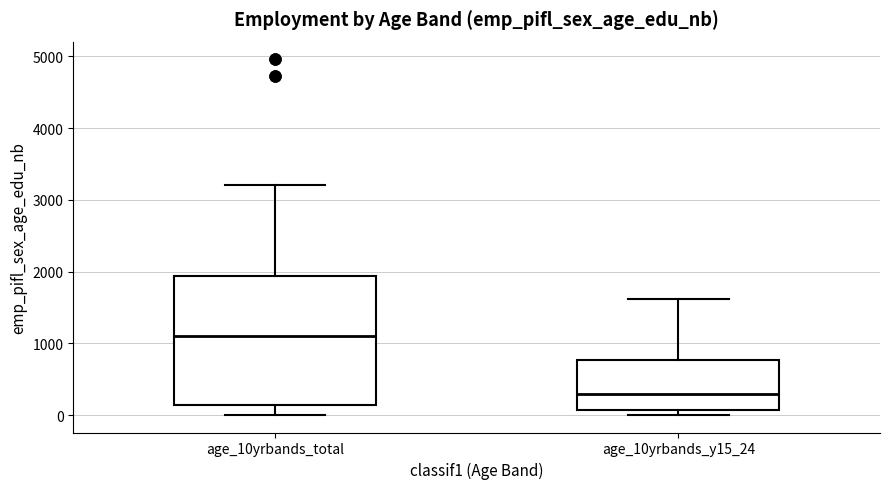

Which box has the highest median line?

age_10yrbands_total